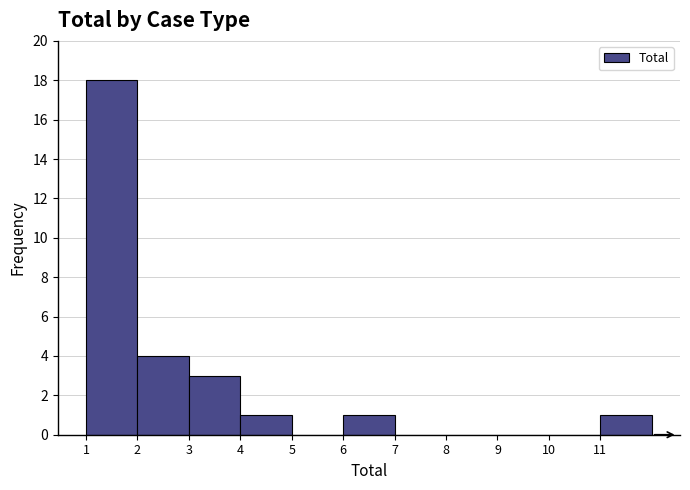

Which range on the x-axis has the tallest bar?

1 to 2